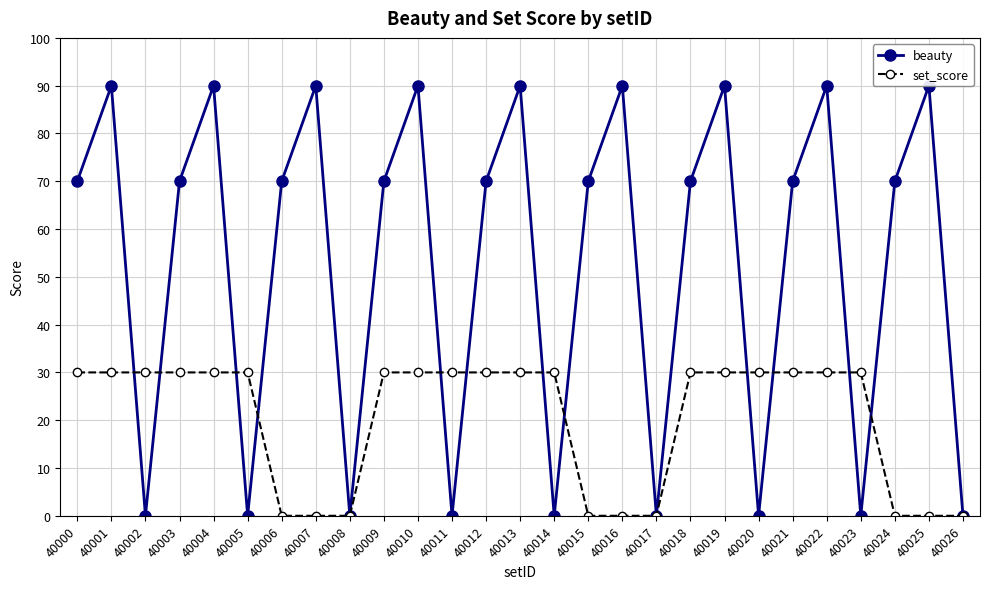

What is the approximate value of beauty at 40009, to the nearest 10?

70